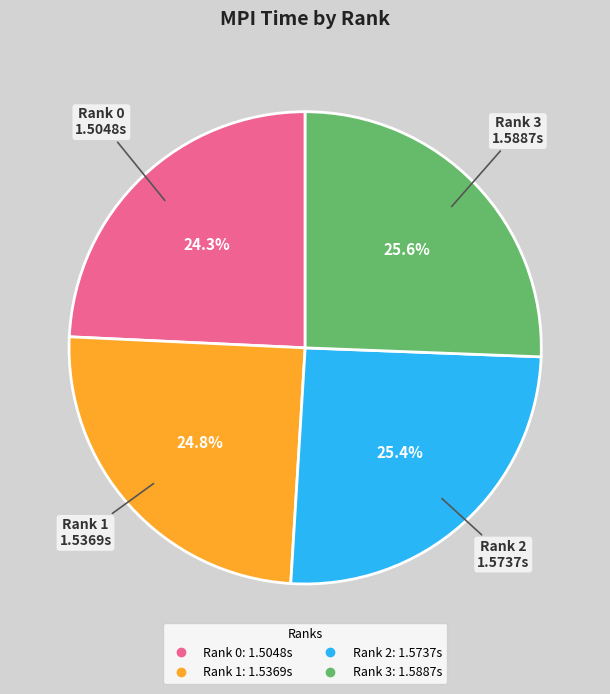

Does any single category account for the majority?

No